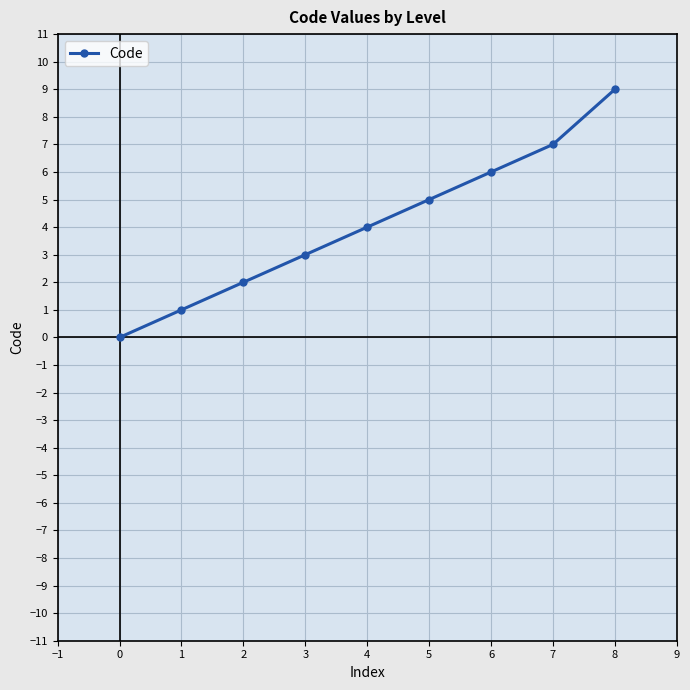

Approximately how many times larger is the value at 7 compared to 2?

3.5